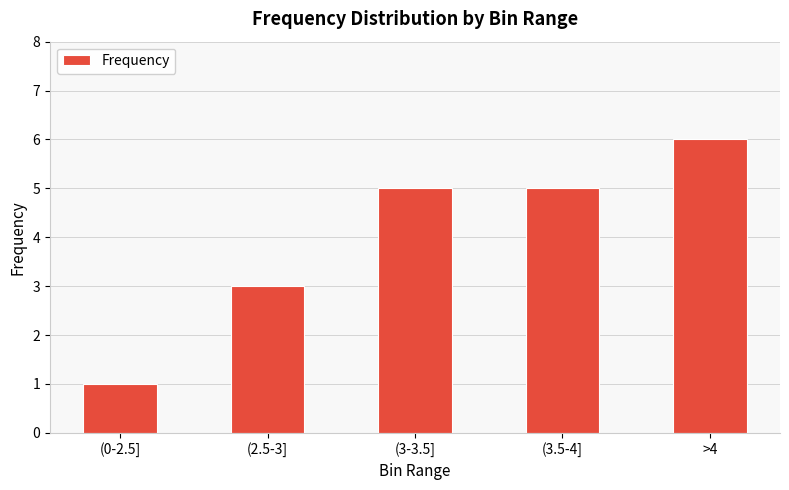

Which category has the highest value across all series?

>4